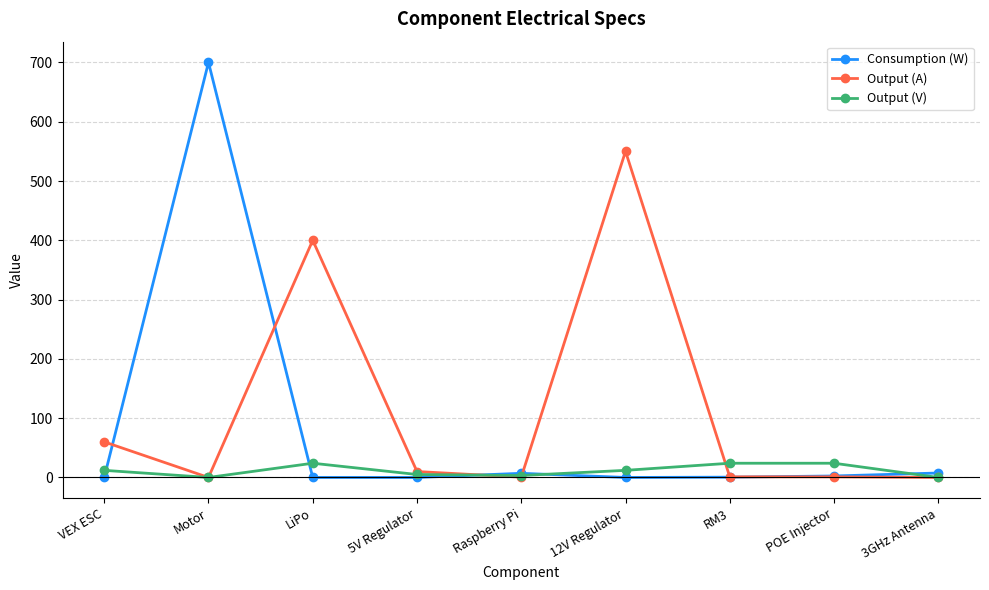

What is the difference between the Output (V) values at RM3 and Motor?

24.0